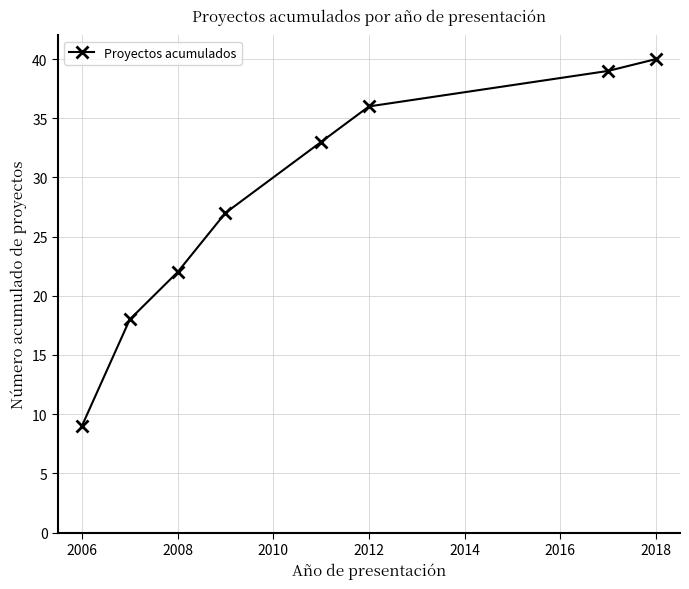

How many values are below 33?

4